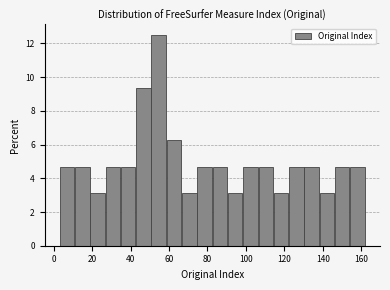

Around what value on the x-axis is the tallest bar? Give the approximate position of its centre, as read against the axis.

54